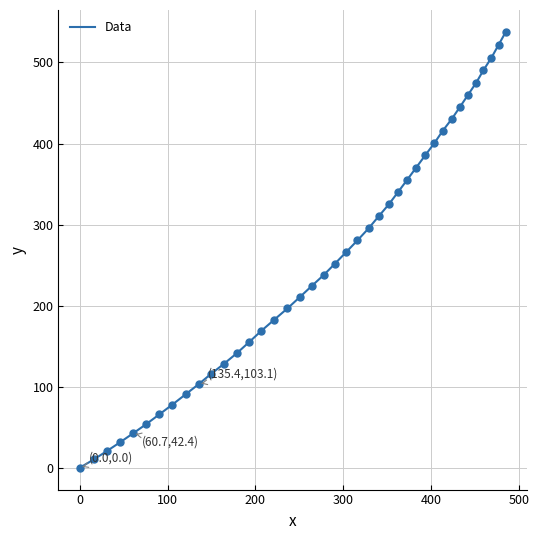

What is the maximum value shown in the chart?

537.8